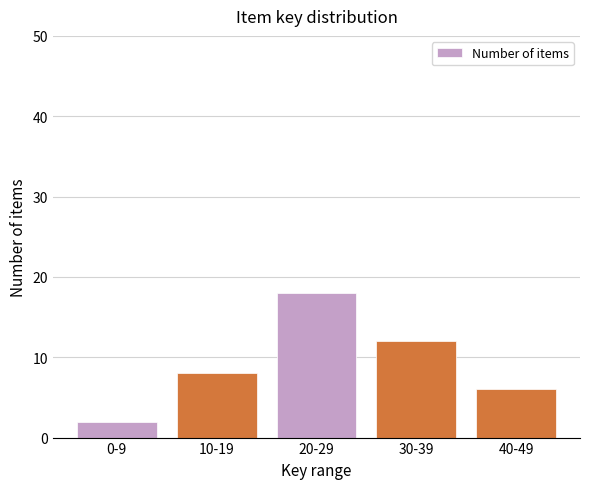

Reading left to right, extract all data points from this chart.

0-9=2	10-19=8	20-29=18	30-39=12	40-49=6